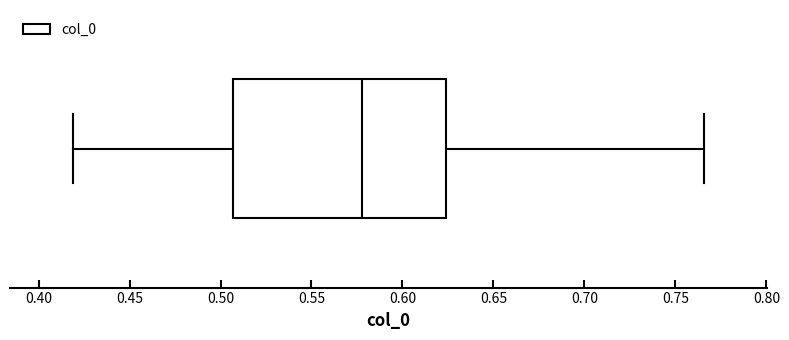

Transcribe this box plot: give where the median line is, the range the box spans, and where the two whiskers end, as read against the x-axis. The values are not printed on the chart, so give them approximately, as read against the axis.

median 0.580, box 0.505 to 0.625, whiskers 0.420 to 0.765